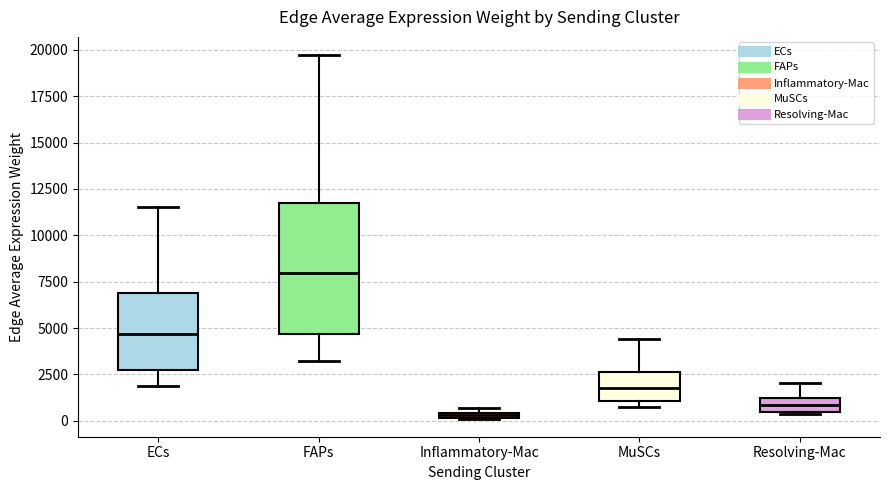

Which box is the tallest, from its lower edge to its upper edge?

FAPs